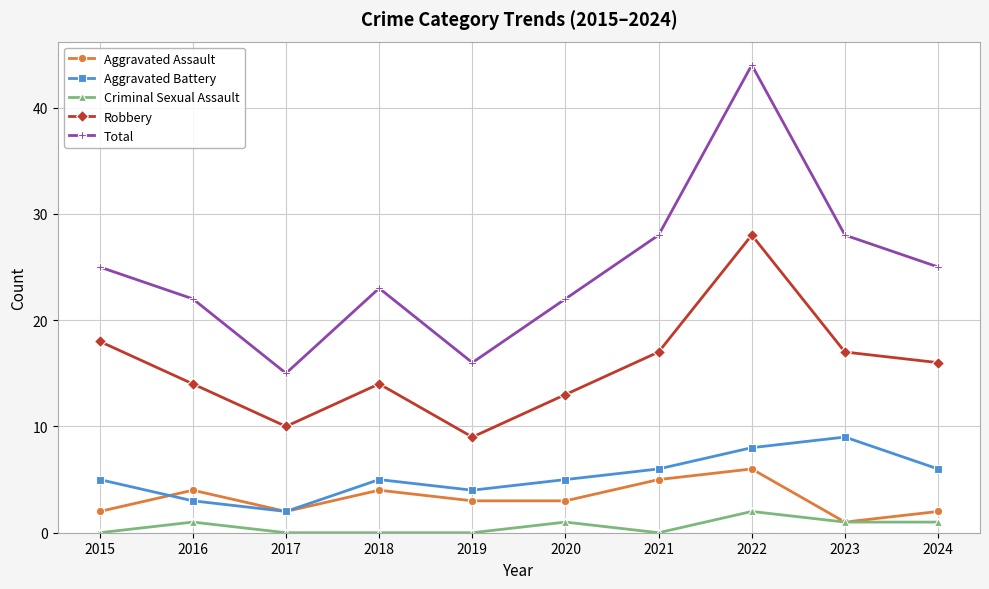

Which category has the highest value in the Criminal Sexual Assault series?

2022